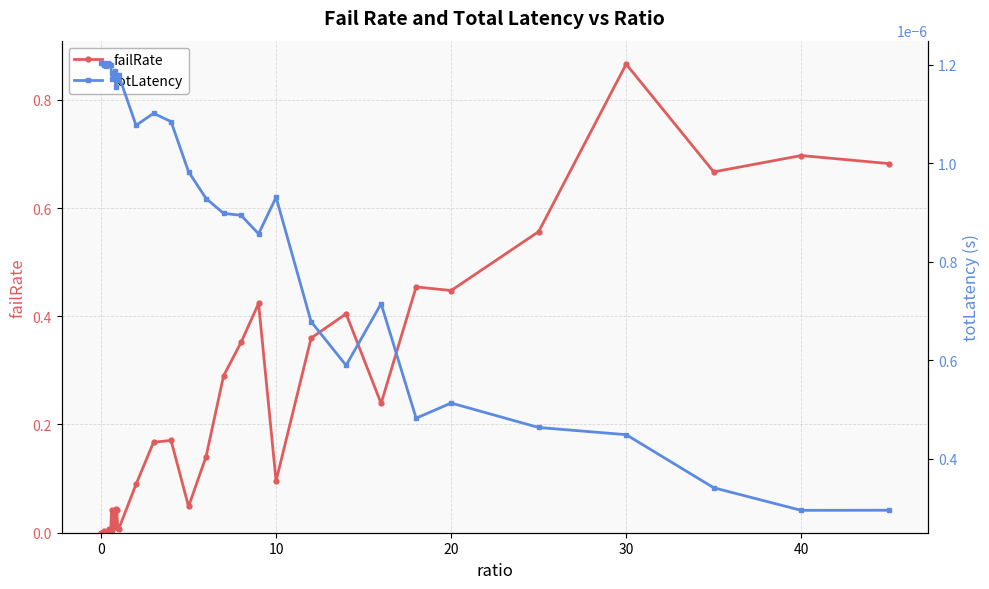

How many distinct data groups are displayed?

2